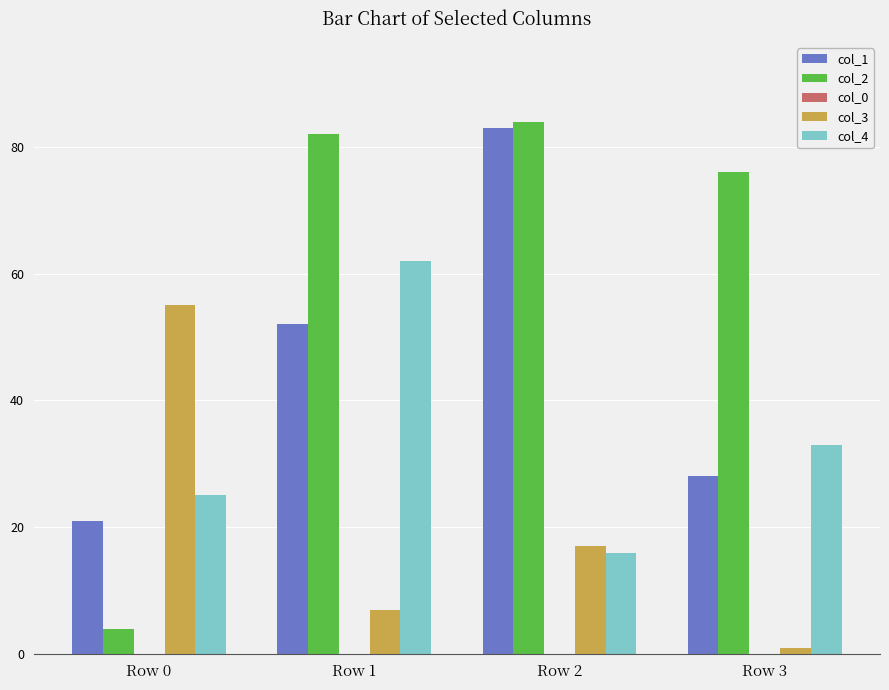

What is the sum of the col_2 values at Row 3 and Row 0?

80